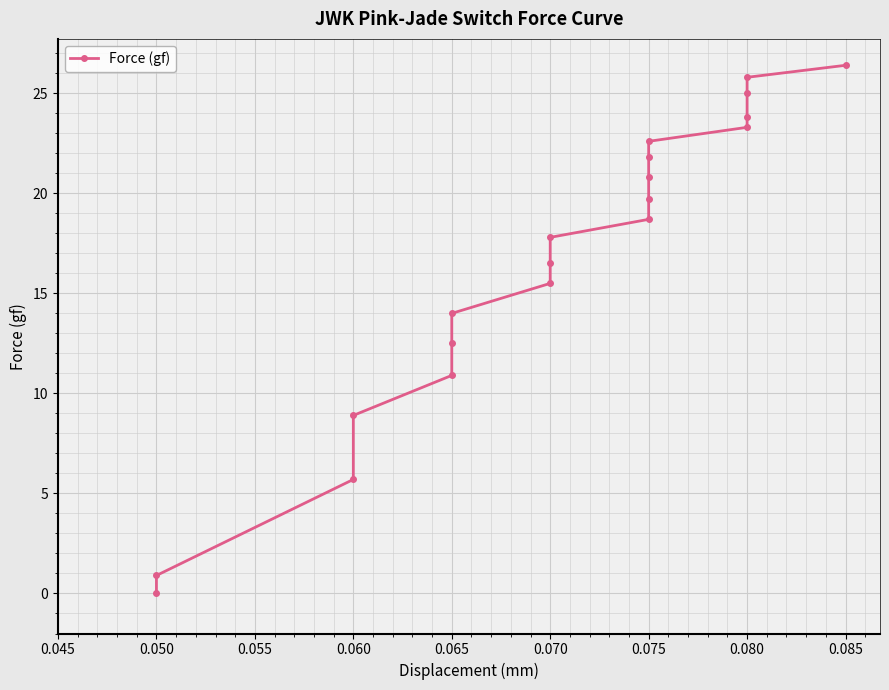

The value at 0.050 is 0.2. True or false?

False